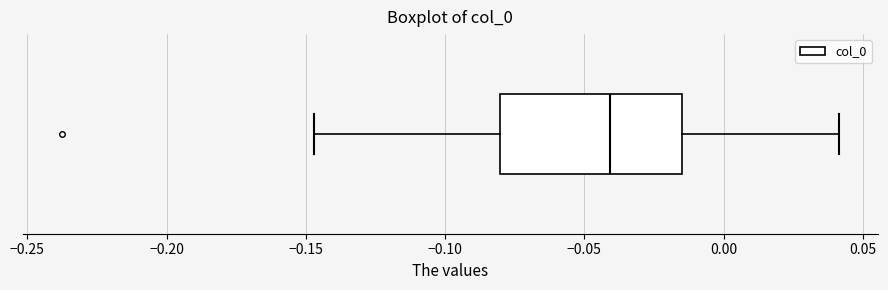

Read this box plot against the x-axis: the position of the median line, the range covered by the box, and the ends of both whiskers. The values are not printed on the chart, so give them approximately, as read against the axis.

median -0.040, box -0.080 to -0.015, whiskers -0.145 to 0.040